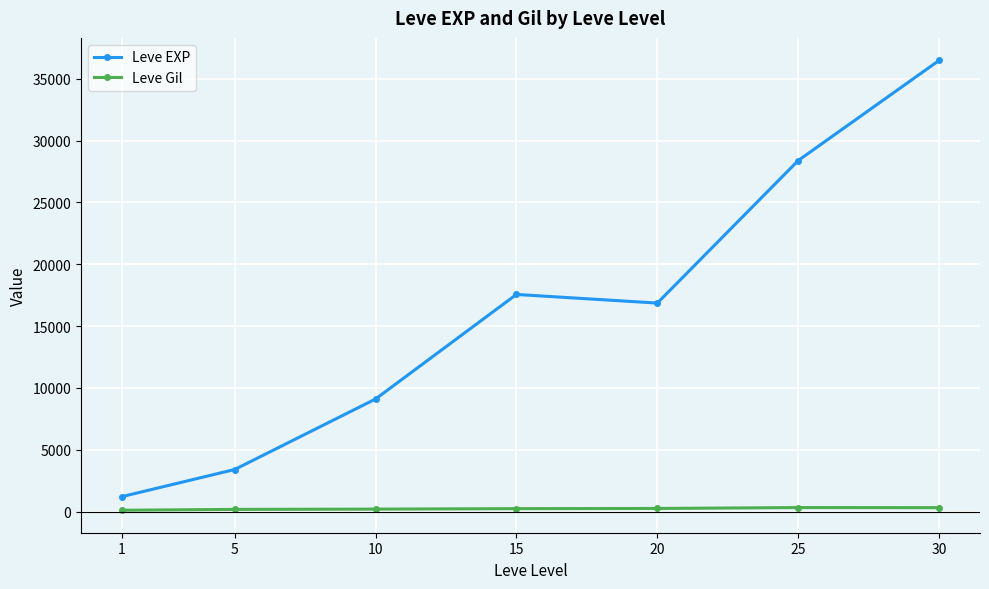

List the series in order of their overall mean, highest first.

Leve EXP, Leve Gil